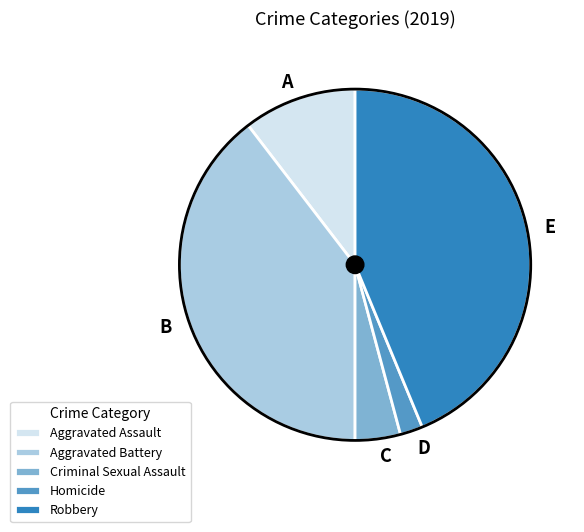

Does any single category account for the majority?

No